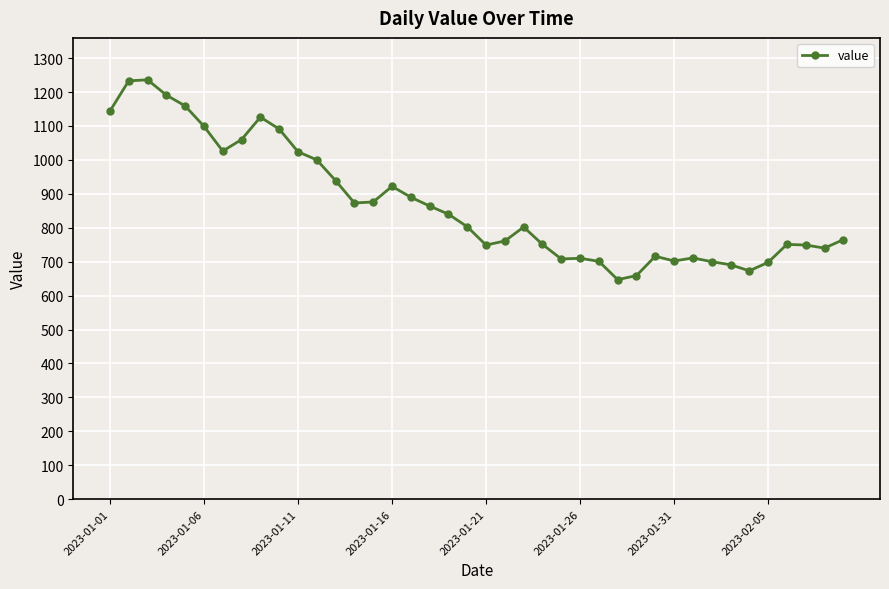

What is the sum of all values?

34780